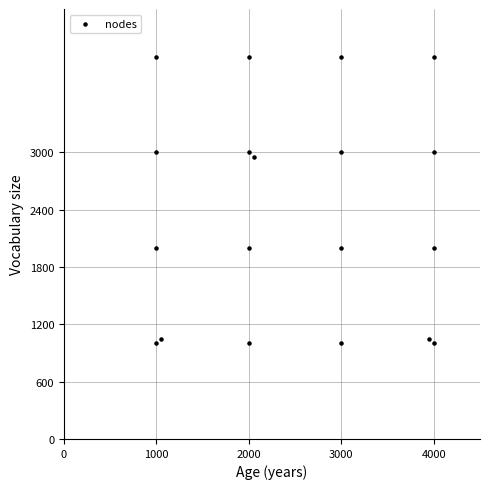

What is the range of Y values (max minus min)?

3000